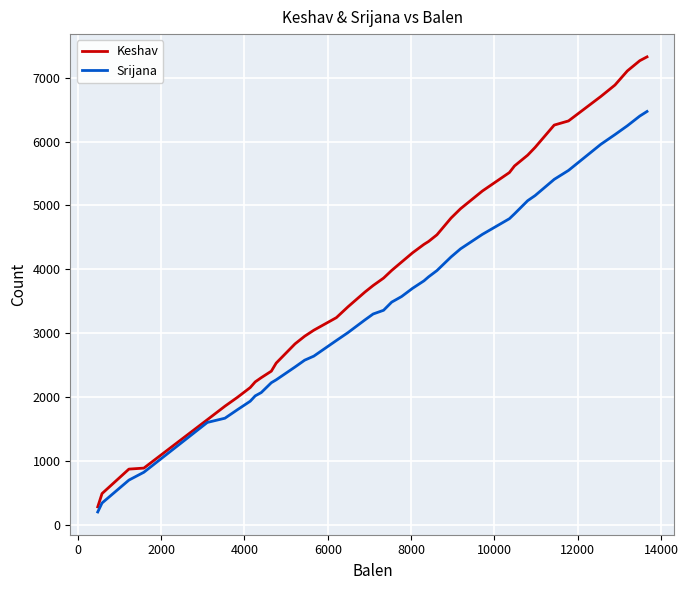

What is the sum of all Srijana values?

138625